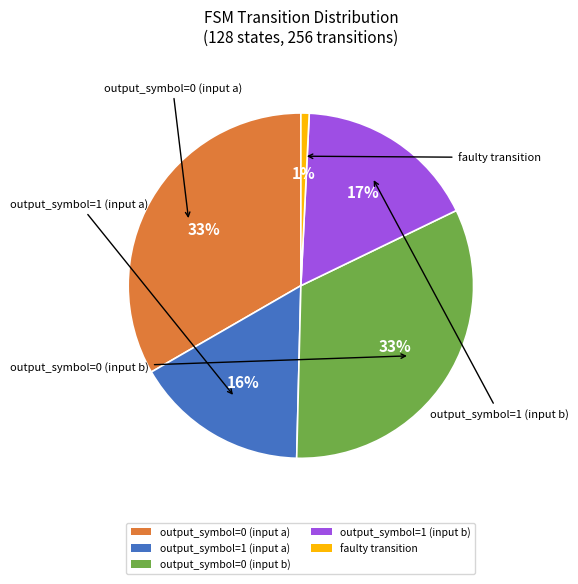

How many slices are in this pie chart?

5